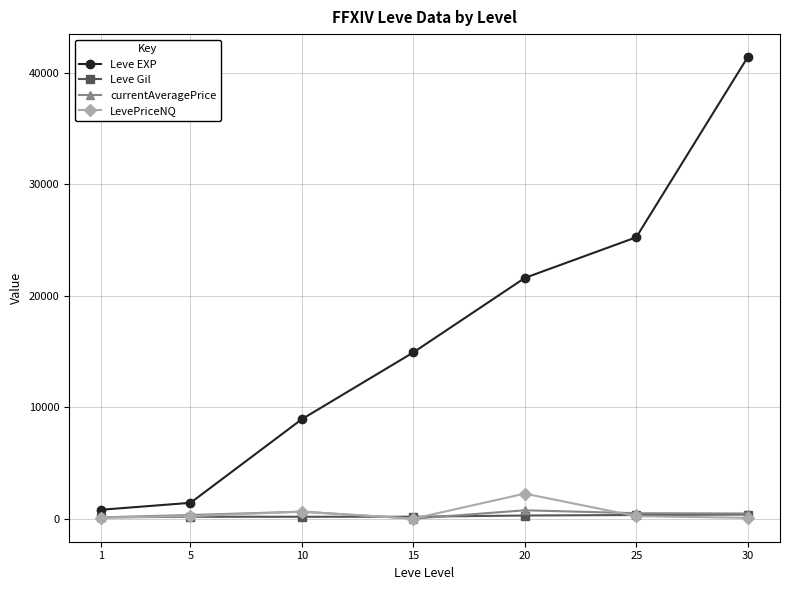

Rank the series at 20 from lowest to highest value.

Leve Gil, currentAveragePrice, LevePriceNQ, Leve EXP